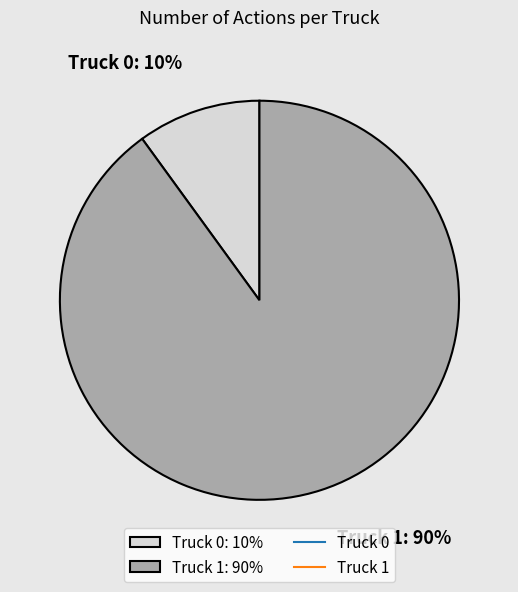

To the nearest percent, what percentage of the pie is Truck 1?

90%